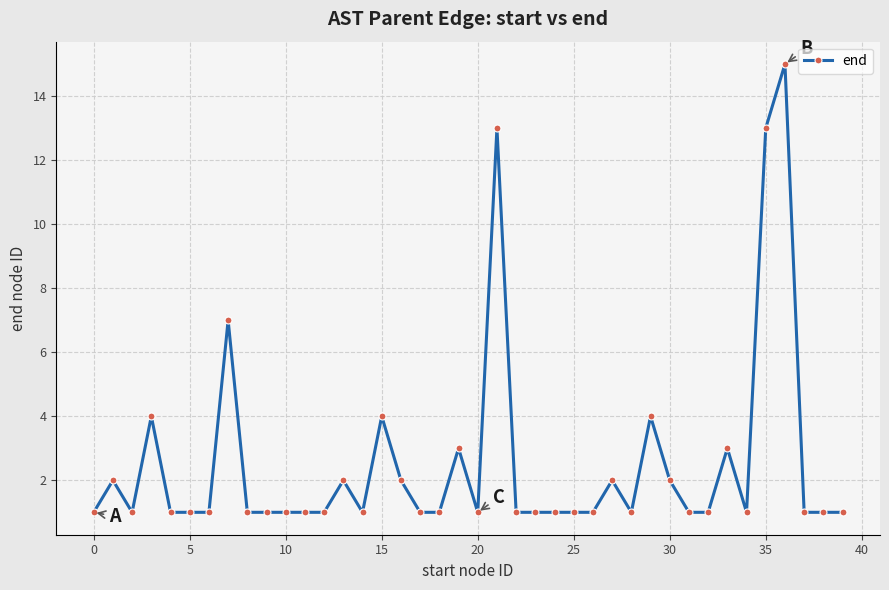

What is the difference between the maximum and minimum values?

14